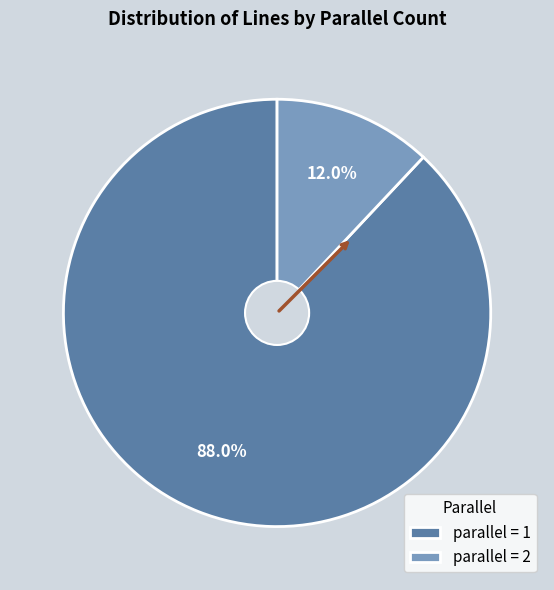

Rank the categories by value from lowest to highest.

parallel = 2, parallel = 1